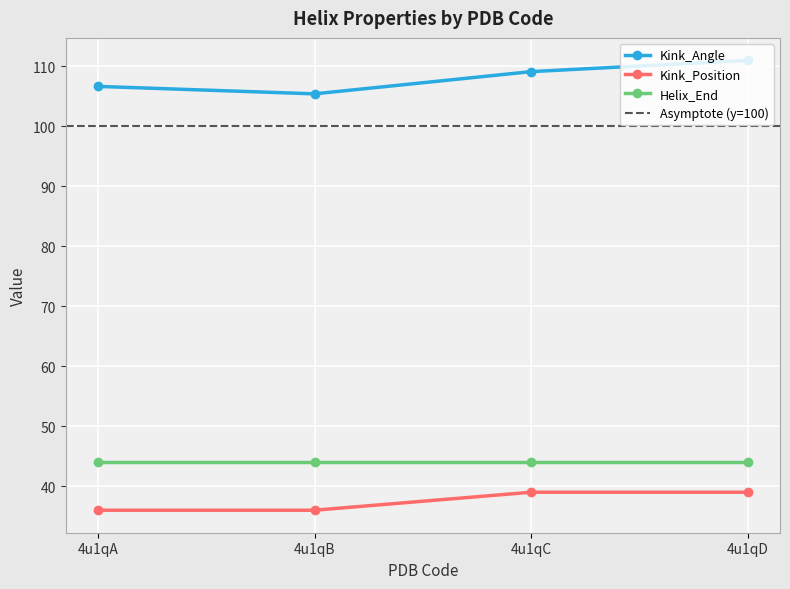

What is the value of the Kink_Angle point at the 4th from the left?

111.0